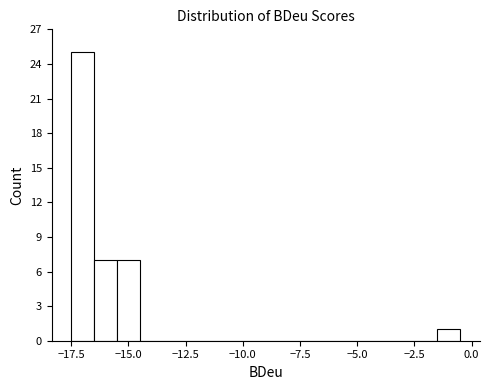

Around what value on the x-axis is the tallest bar? Give the approximate position of its centre, as read against the axis.

-17.0